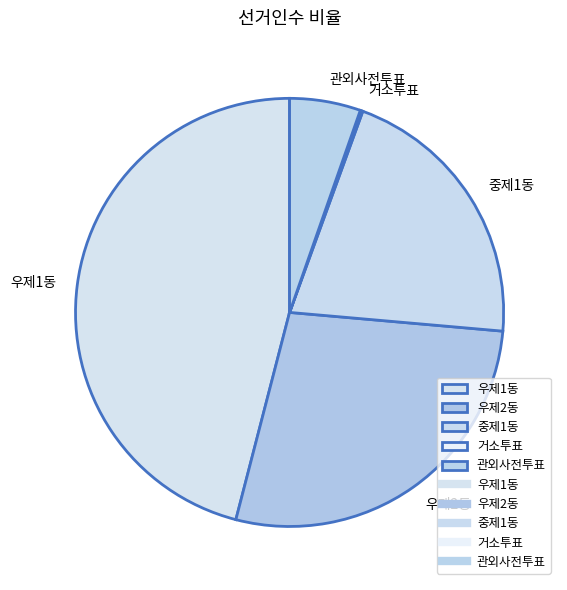

Is there a majority slice in this chart?

No